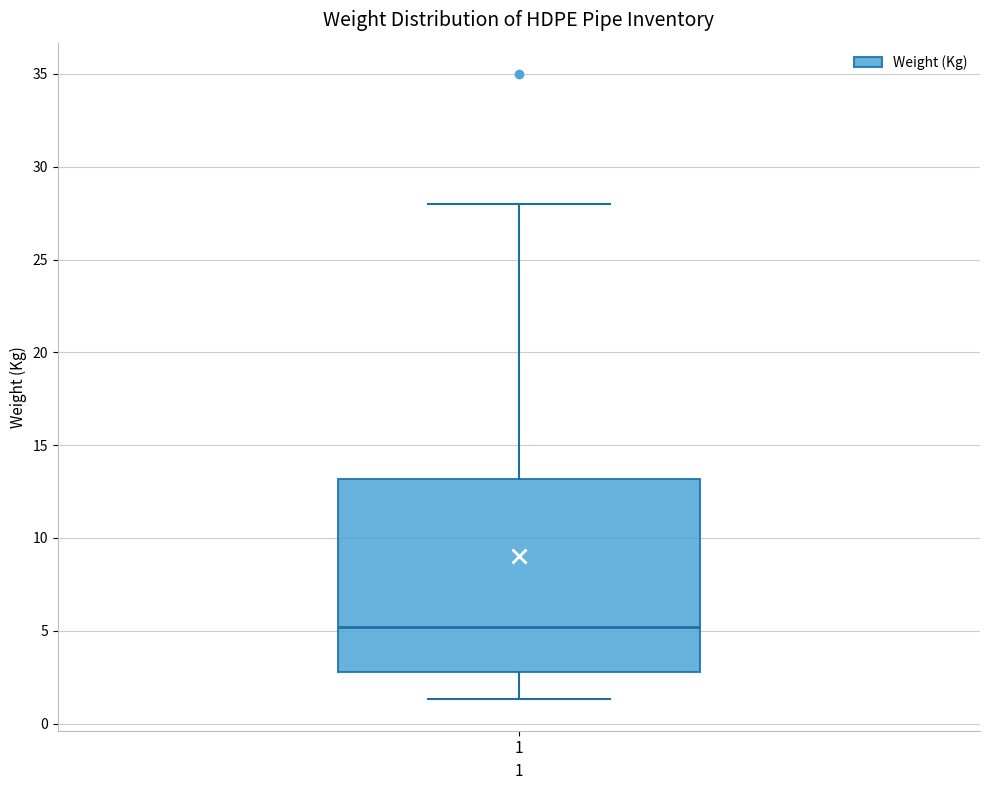

Read this box plot against the y-axis: the position of the median line, the range covered by the box, and the ends of both whiskers. The values are not printed on the chart, so give them approximately, as read against the axis.

median 5.0, box 3.0 to 13.0, whiskers 1.5 to 28.0